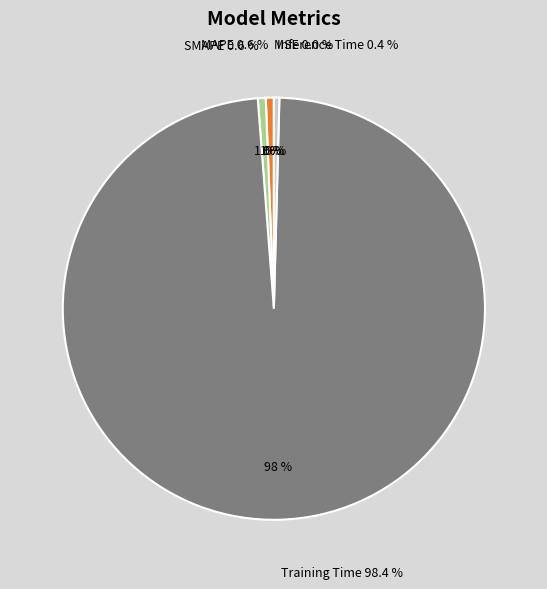

What is the change in value from SMAPE to Training Time?

+3.6